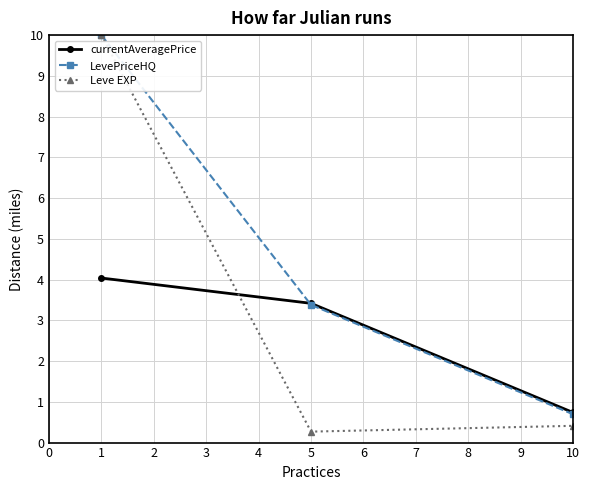

Rank the series by their average value, from highest to lowest.

LevePriceHQ, Leve EXP, currentAveragePrice